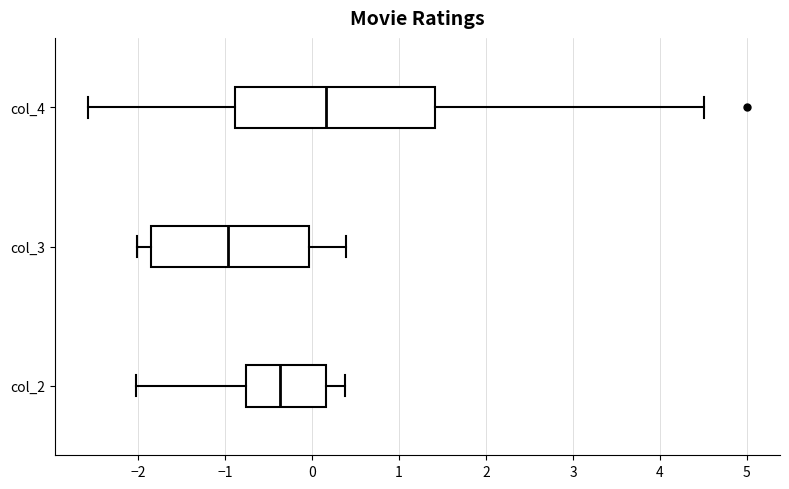

Reading bottom to top, read every box against the x-axis: the position of its median line, the range the box covers, and the ends of its whiskers. The values are not printed on the chart, so give them approximately, as read against the axis.

col_2: median -0.4, box -0.8 to 0.2, whiskers -2.0 to 0.4
col_3: median -1.0, box -1.8 to 0.0, whiskers -2.0 to 0.4
col_4: median 0.2, box -0.9 to 1.4, whiskers -2.6 to 4.5